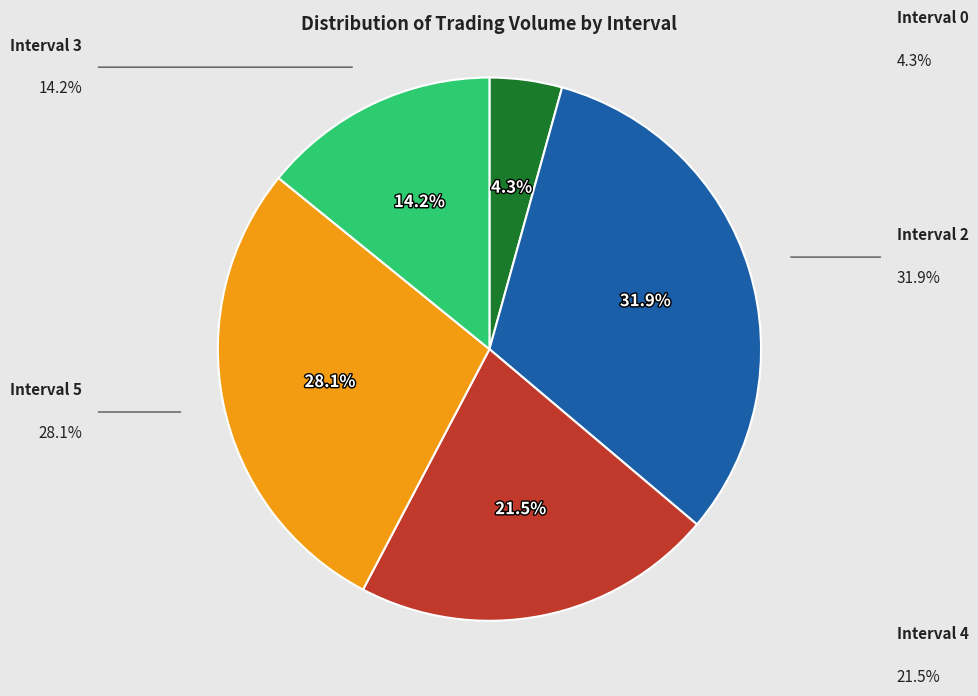

Does any single category account for the majority?

No